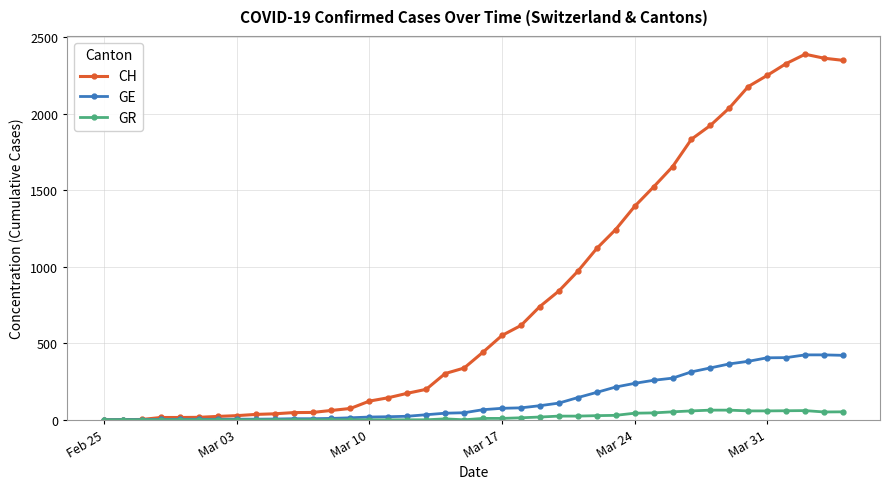

List the series in order of their peak value, lowest first.

GR, GE, CH